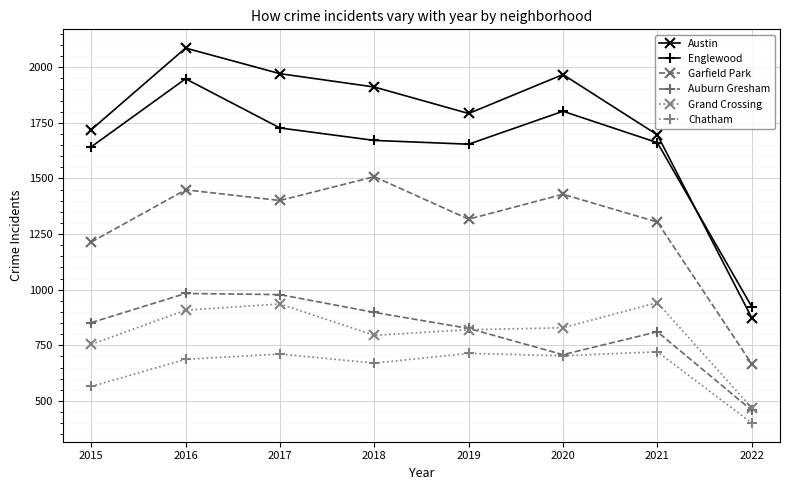

What is the difference between the second highest and minimum values in the Auburn Gresham series?

520